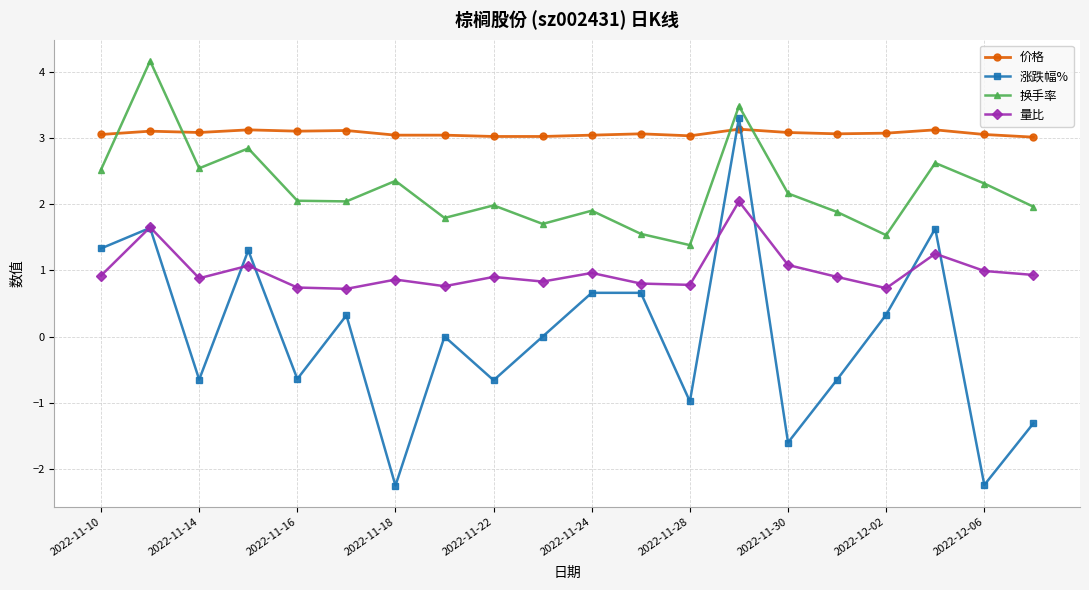

Which series has the largest range (max minus min)?

涨跌幅%